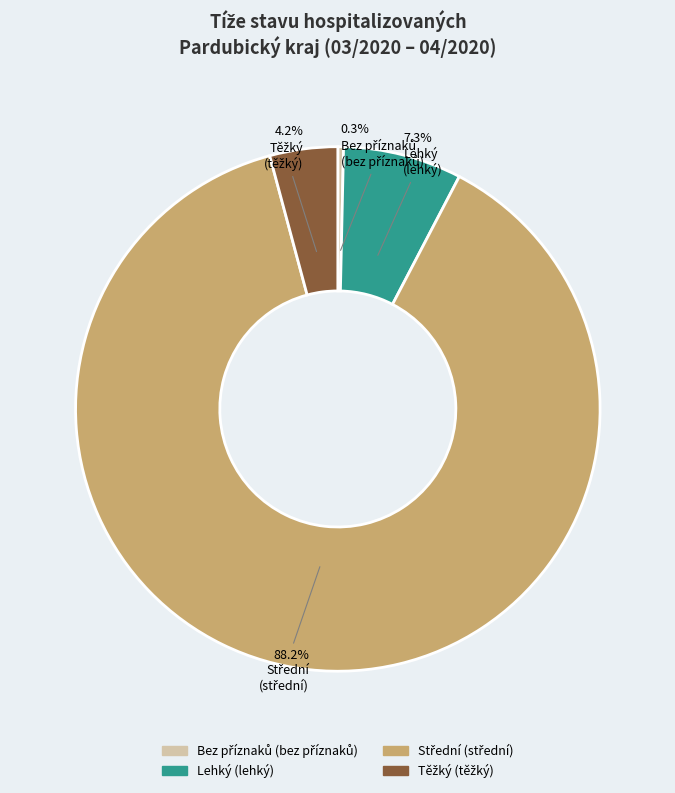

Does any single category account for the majority?

Yes